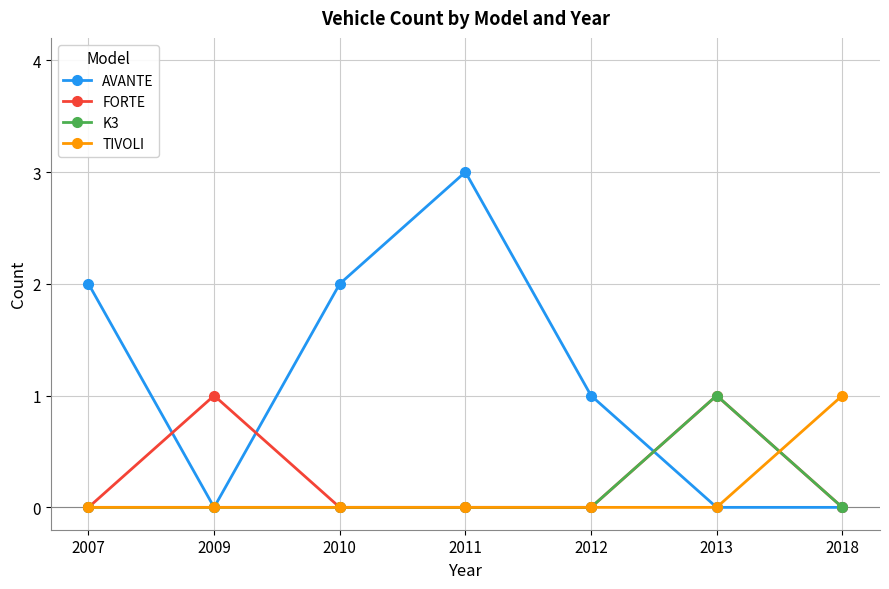

Which series has the largest total across all categories?

AVANTE